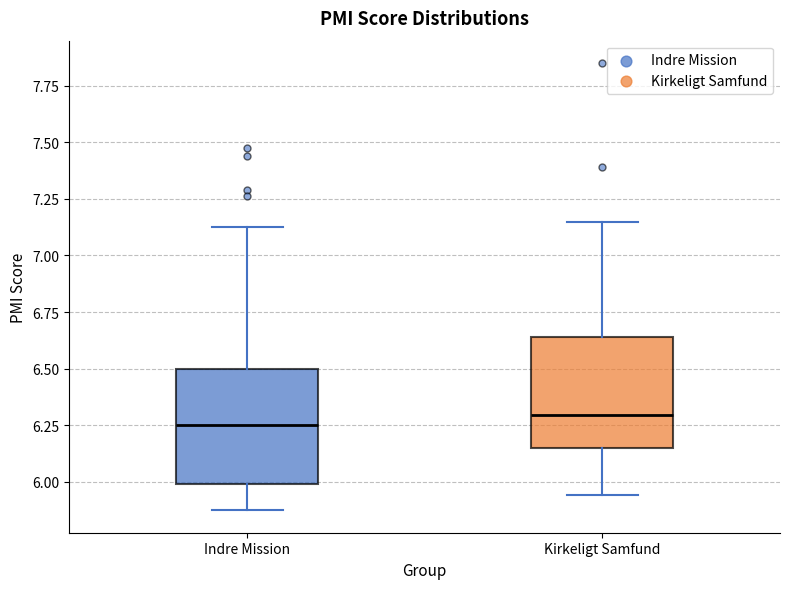

Where does the lower whisker of the box for Indre Mission end on the y-axis? The values are not printed on the chart, so give them approximately, as read against the axis.

5.85